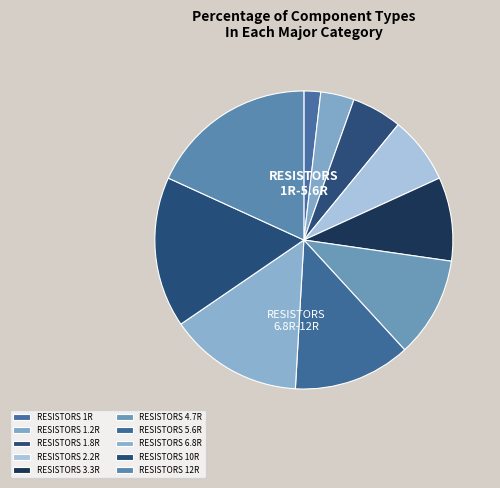

Rank the categories by value from highest to lowest.

RESISTORS 12R, RESISTORS 10R, RESISTORS 6.8R, RESISTORS 5.6R, RESISTORS 4.7R, RESISTORS 3.3R, RESISTORS 2.2R, RESISTORS 1.8R, RESISTORS 1.2R, RESISTORS 1R